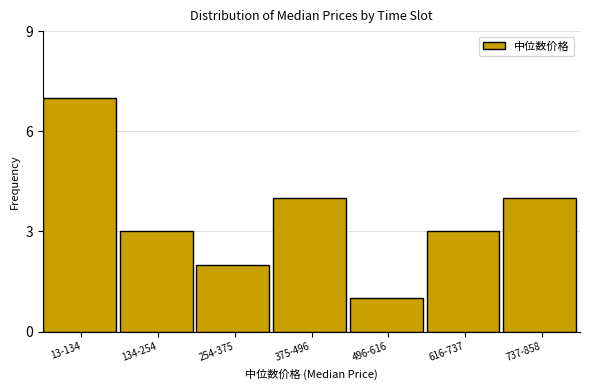

Reading left to right, transcribe all the data shown in this chart.

7	3	2	4	1	3	4